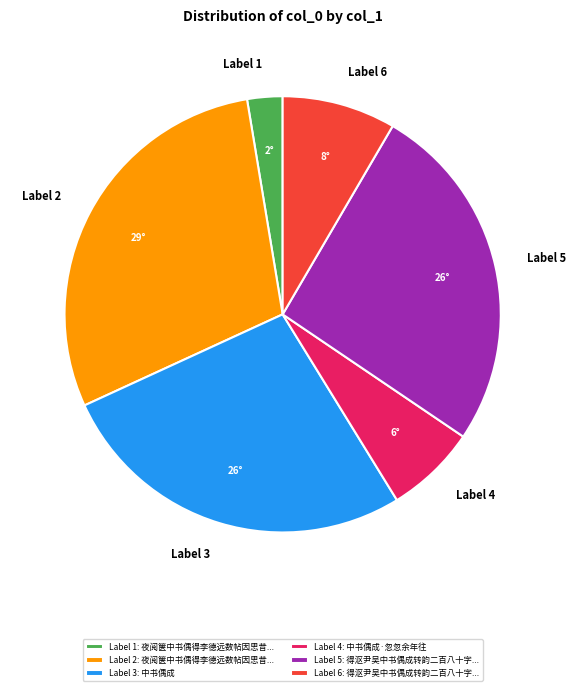

Is there a majority slice in this chart?

No